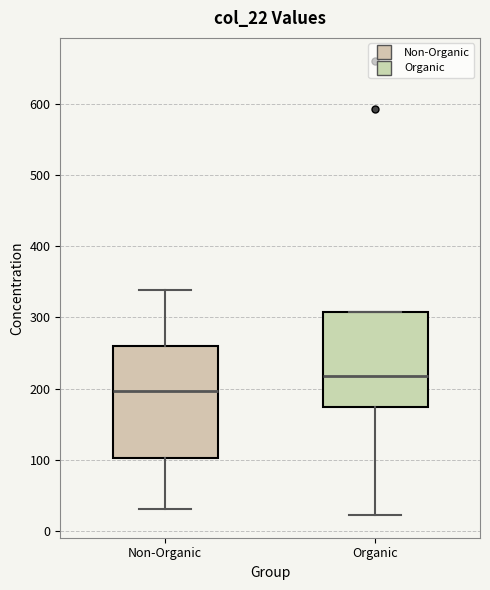

Where does the median line of the box for Non-Organic sit on the y-axis? The values are not printed on the chart, so give them approximately, as read against the axis.

200